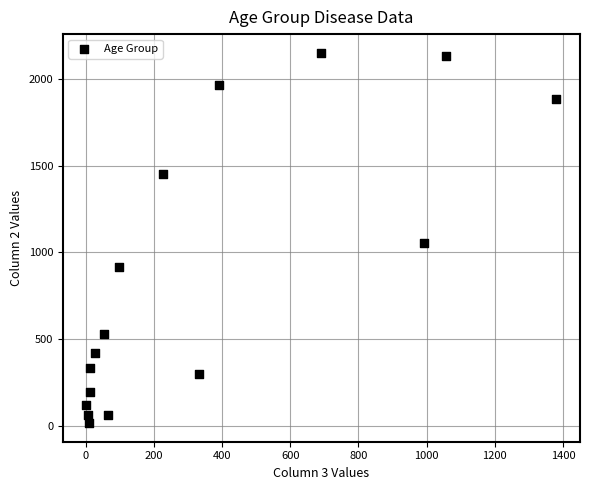

What is the range of X values (max minus min)?

1379